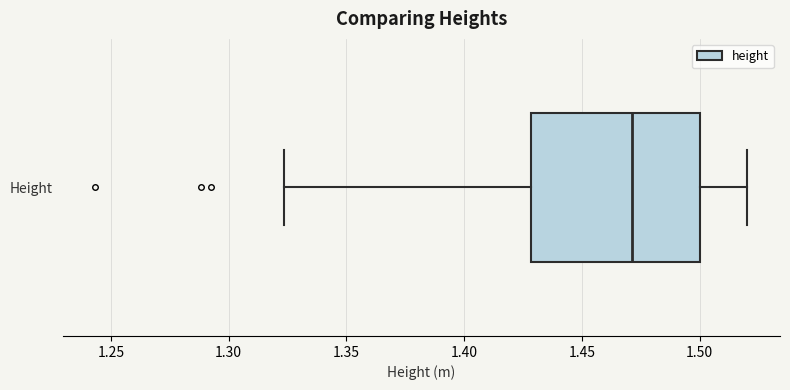

Transcribe this box plot: give where the median line is, the range the box spans, and where the two whiskers end, as read against the x-axis. The values are not printed on the chart, so give them approximately, as read against the axis.

median 1.470, box 1.430 to 1.500, whiskers 1.325 to 1.520